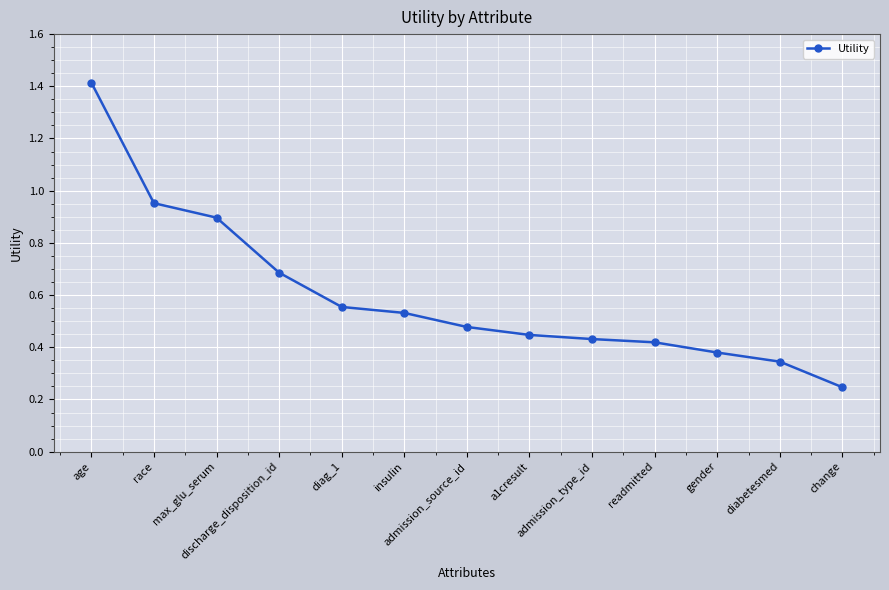

Which category has the highest value across all series?

age